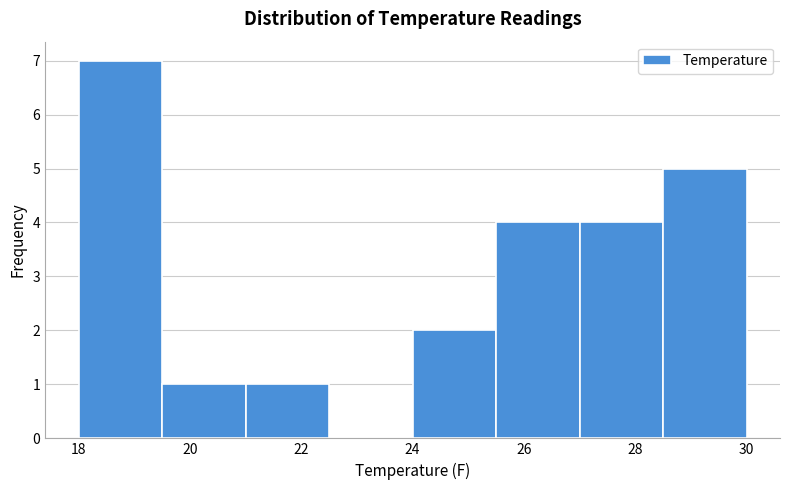

Reading left to right, list every bar in this chart as the range it spans on the x-axis followed by its height. Neither the bar edges nor the heights are printed on the chart, so give them approximately, as read against the axes.

18.0 to 19.5: 7
19.5 to 21.0: 1
21.0 to 22.5: 1
22.5 to 24.0: 0
24.0 to 25.5: 2
25.5 to 27.0: 4
27.0 to 28.5: 4
28.5 to 30.0: 5